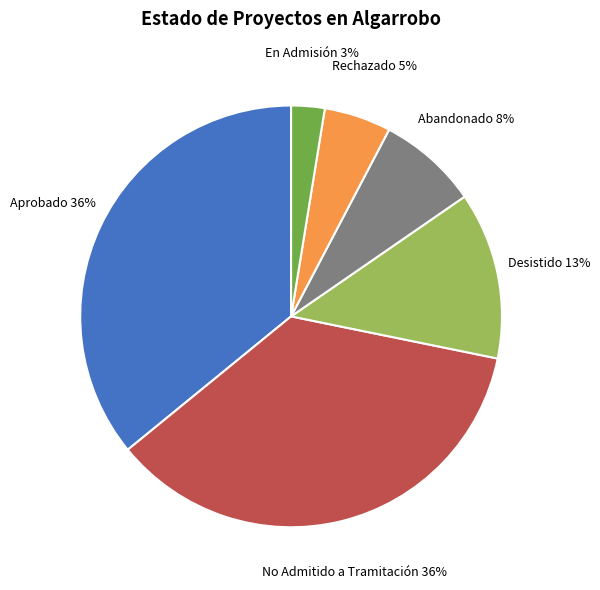

To the nearest percent, what is the difference between the largest and smallest slice percentages?

33%